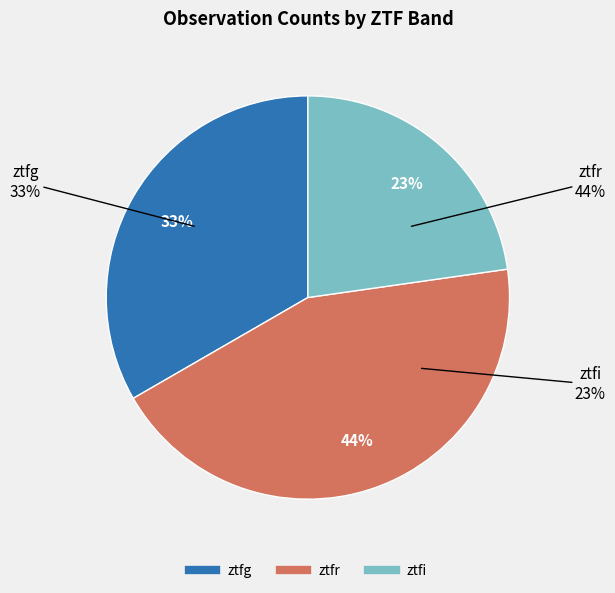

How many segments does this pie chart have?

3